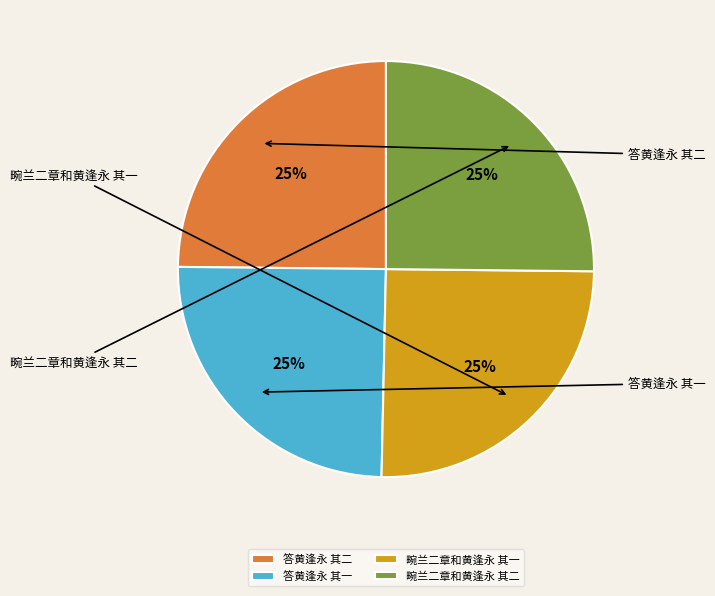

Combined, what portion of the pie is 答黄逢永 其二 and 答黄逢永 其一?

49.7%